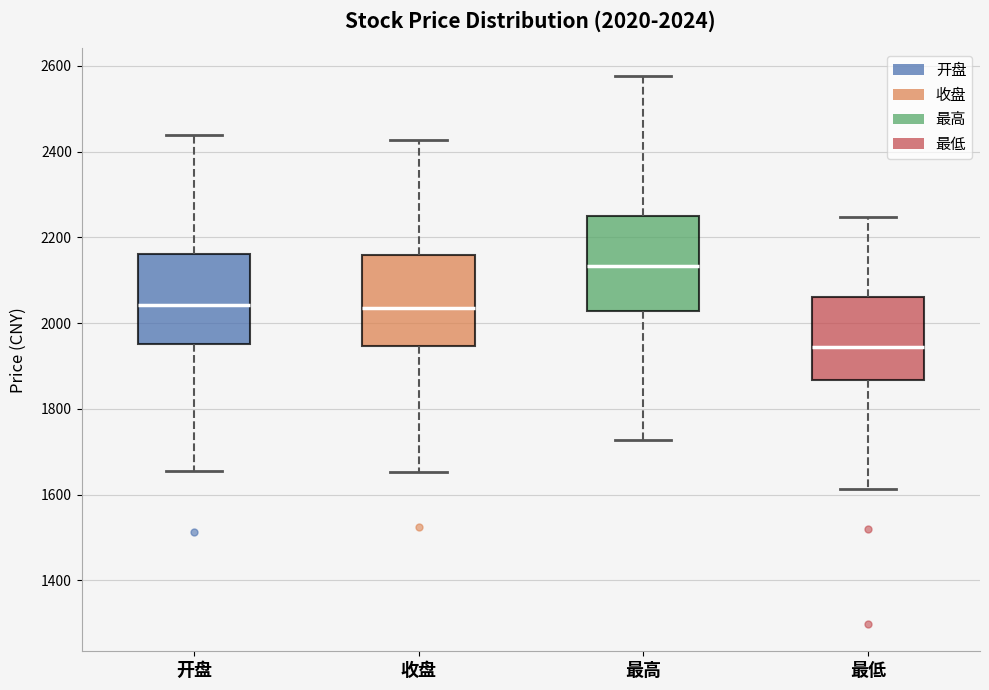

Which box's median line is the highest?

最高